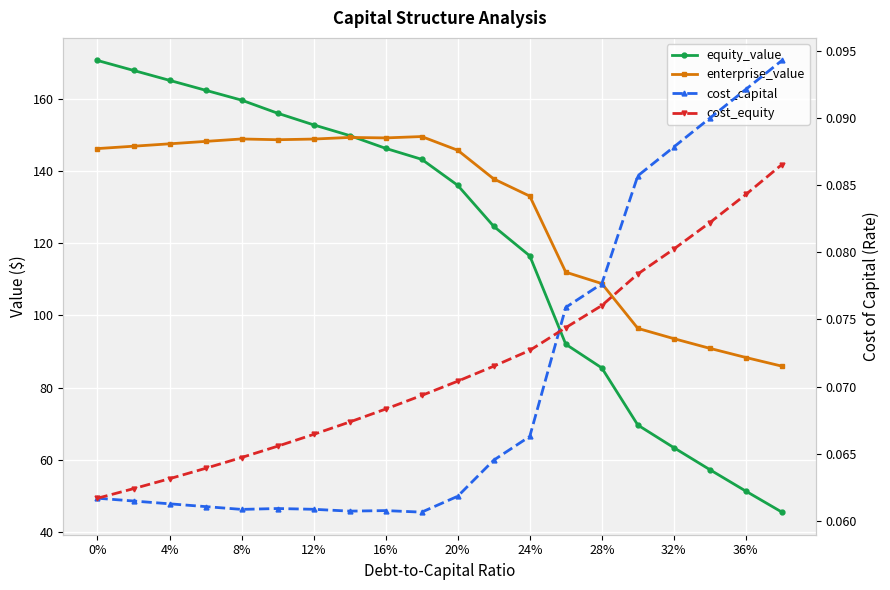

What is the difference between the maximum and minimum values in the enterprise_value series?

63.6